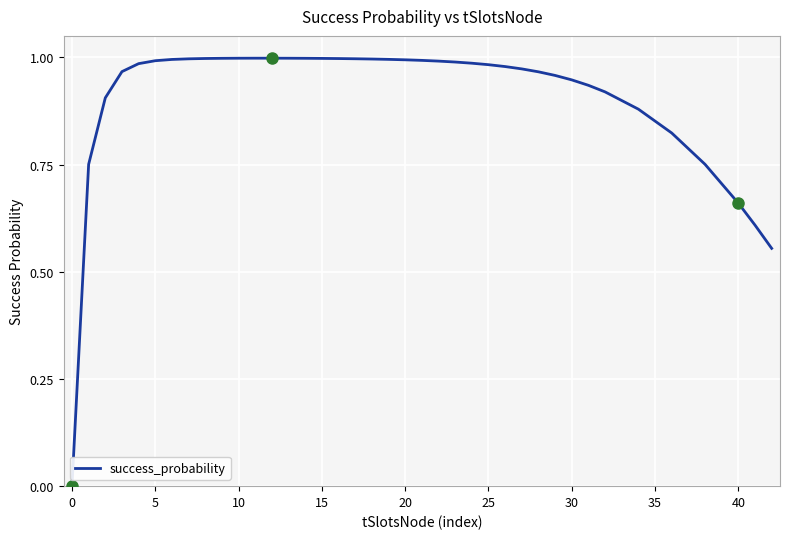

Is it true that the value at 10 is 1.4?

False